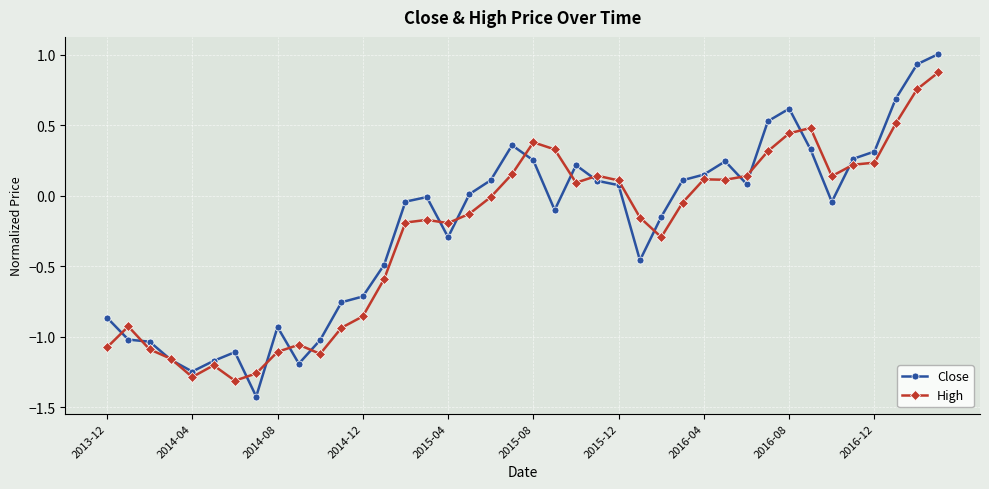

Rank the series by their maximum value, from lowest to highest.

High, Close